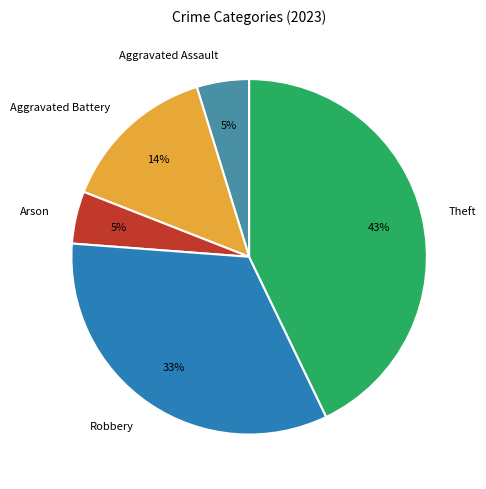

Does Arson represent more than half of the total?

No